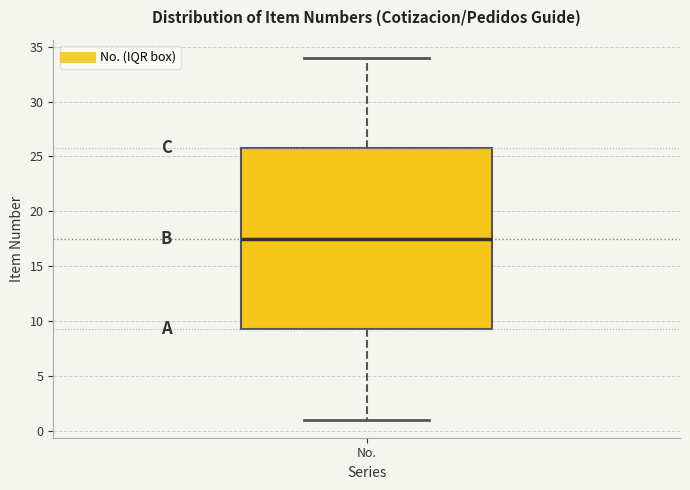

Read this box plot against the y-axis: the position of the median line, the range covered by the box, and the ends of both whiskers. The values are not printed on the chart, so give them approximately, as read against the axis.

median 17.5, box 9.5 to 26.0, whiskers 1.0 to 34.0